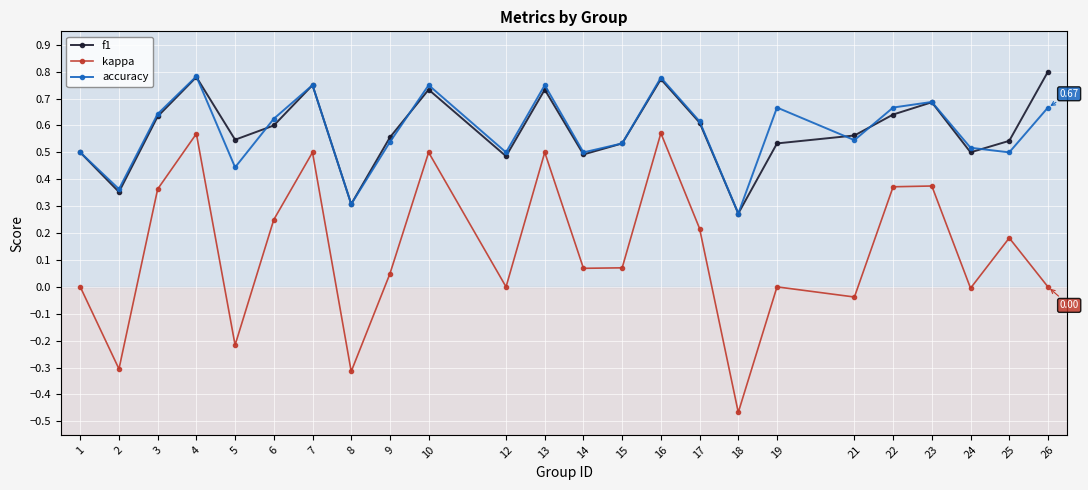

True or false: kappa and accuracy cross at least once.

False